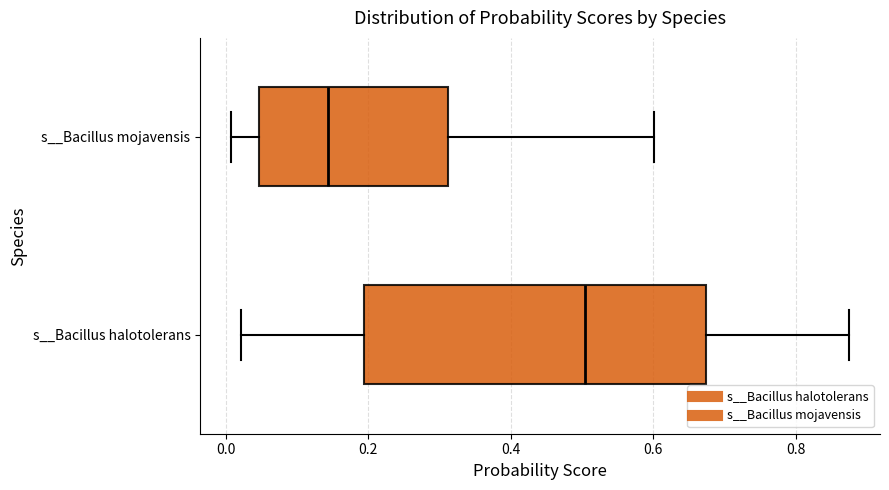

Comparing the boxes themselves (not the whiskers), which one is the widest?

s__Bacillus halotolerans